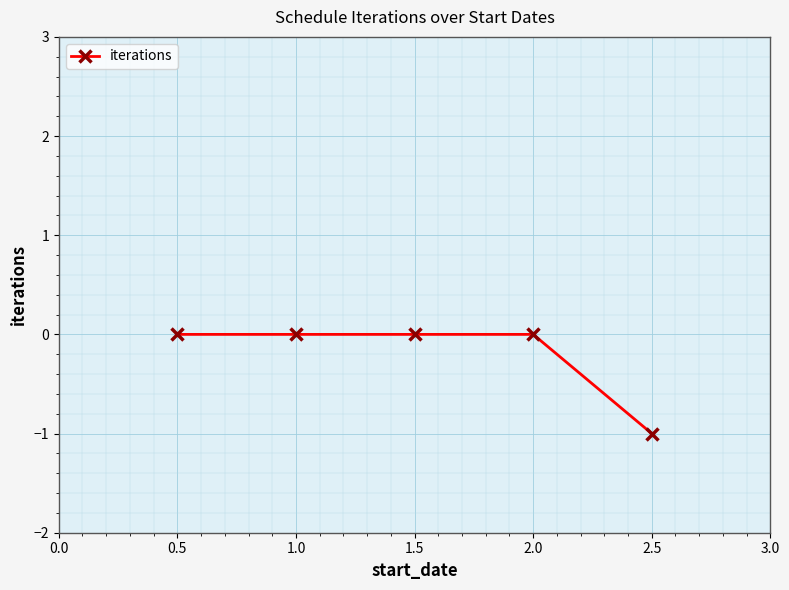

Which has a higher value, 1.5 or 2.5?

1.5